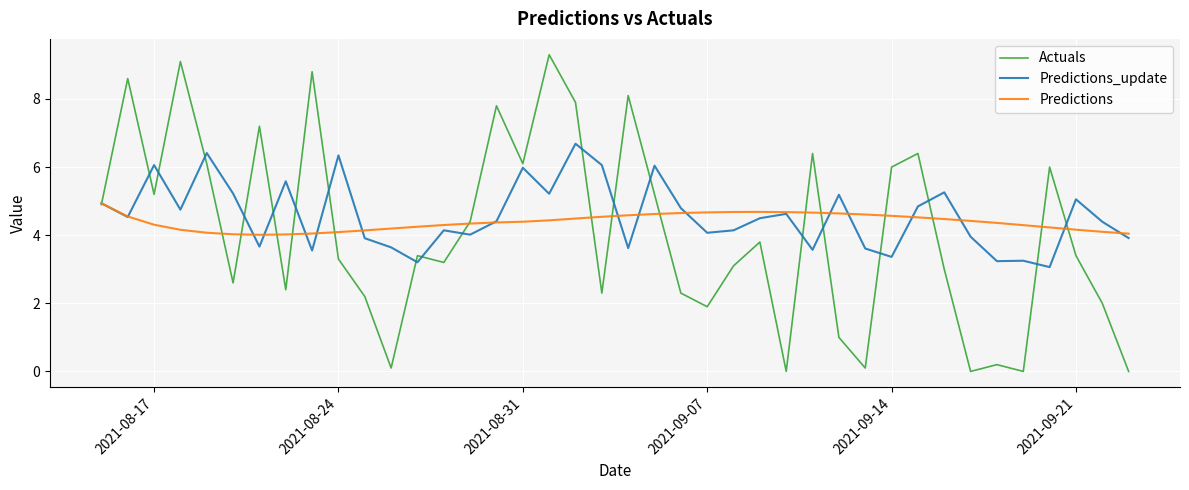

What is the greatest value displayed?

9.3